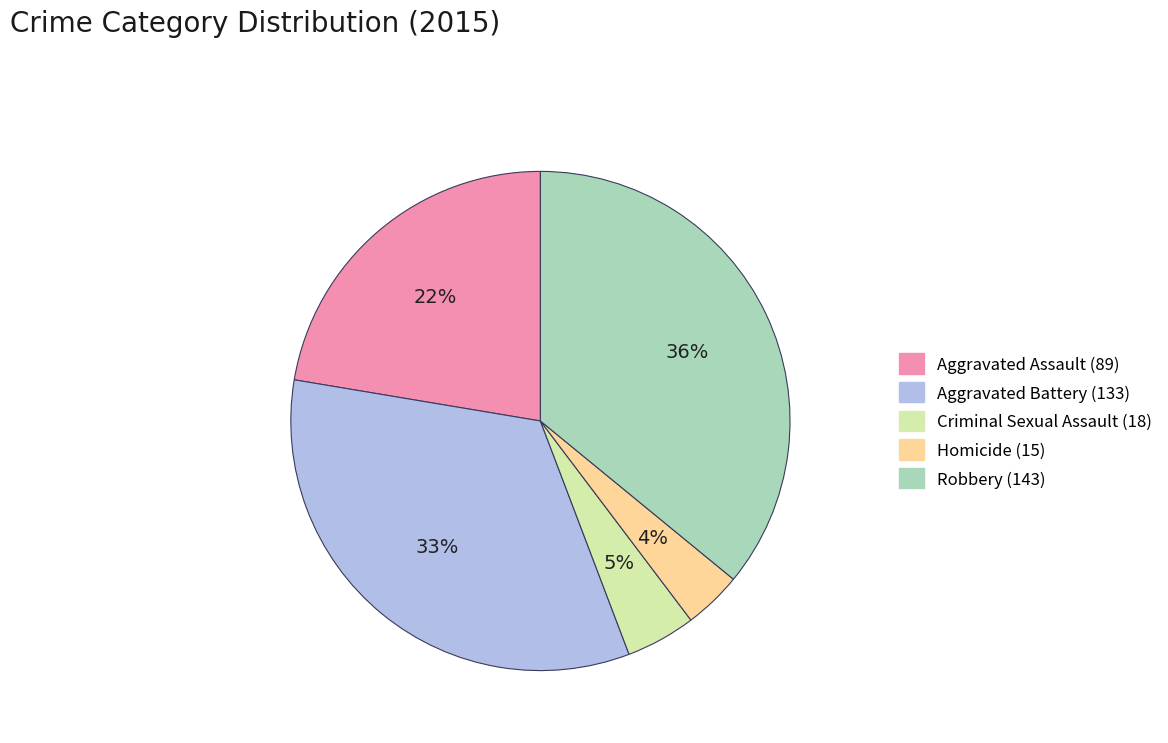

To the nearest percent, what is the combined percentage of Aggravated Battery and Homicide?

37%